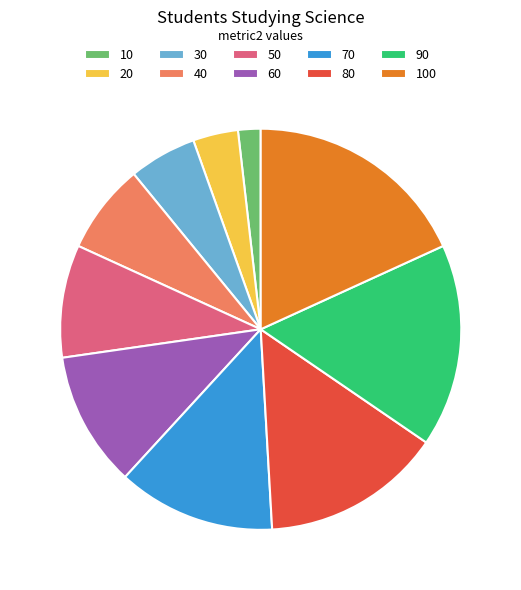

What is the largest slice in the pie chart?

100